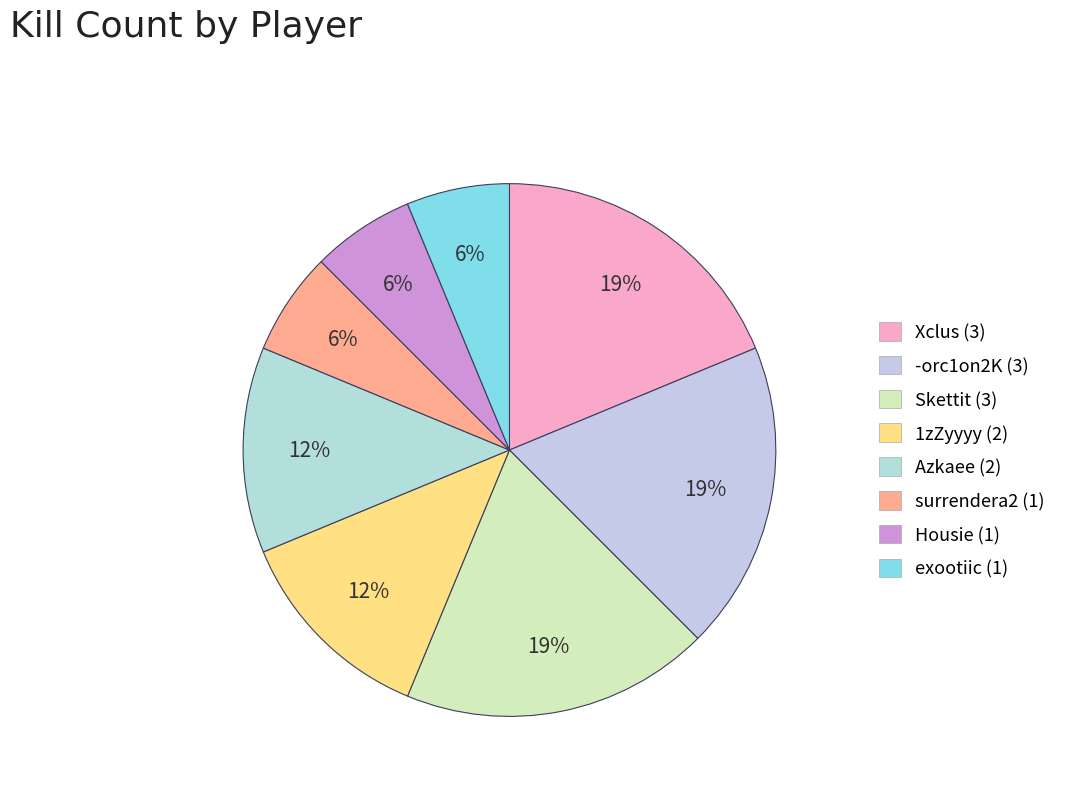

How many slices are in this pie chart?

8